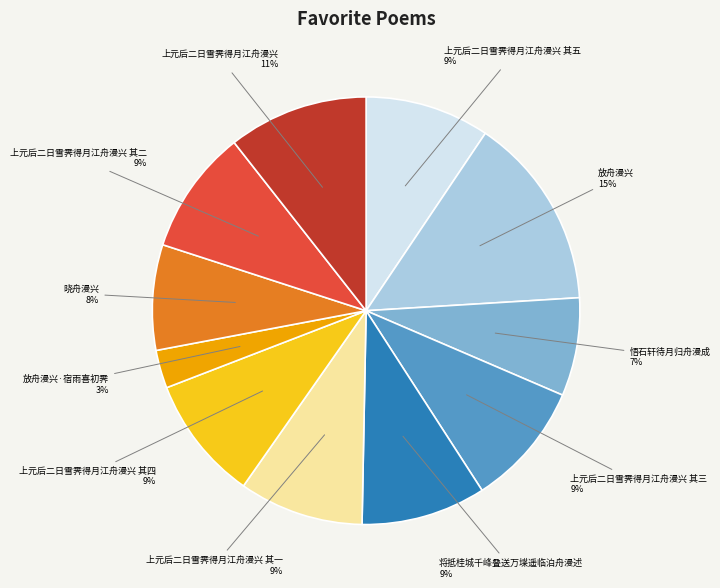

To the nearest percent, what is the average slice percentage?

9%